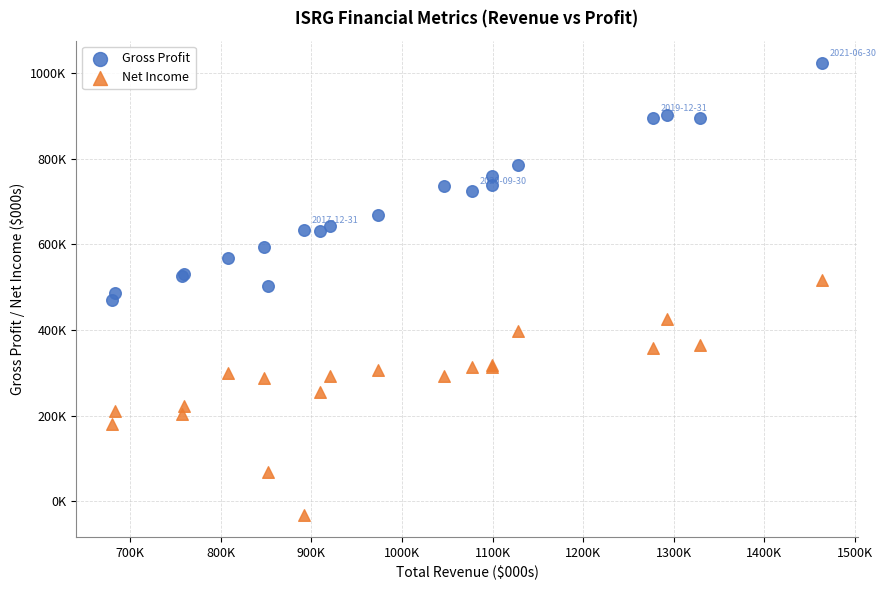

What are all the series names shown in the legend?

Gross Profit, Net Income